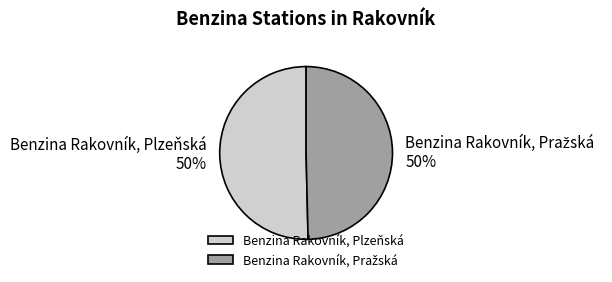

To the nearest percent, what is the average slice percentage?

50%